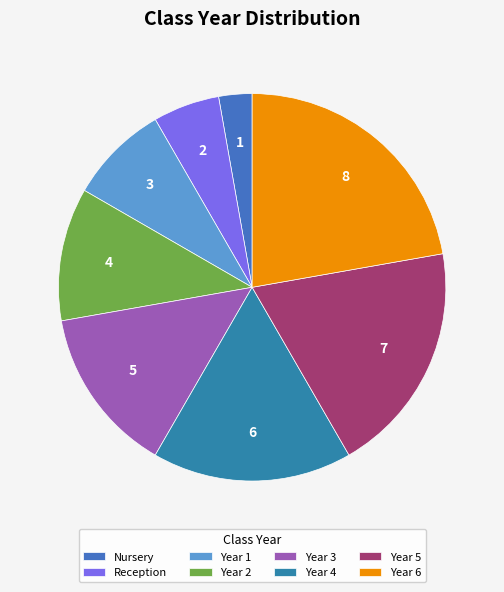

What percentage is the Year 5 slice, to the nearest percent?

19%